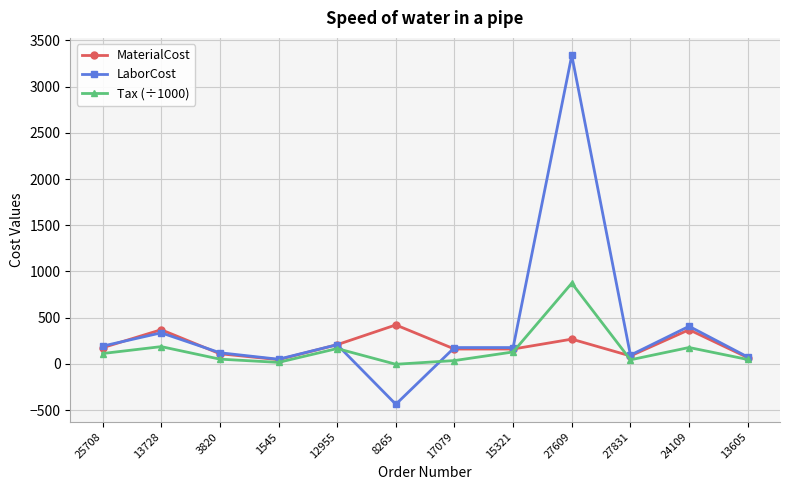

True or false: LaborCost and MaterialCost intersect in this chart.

True